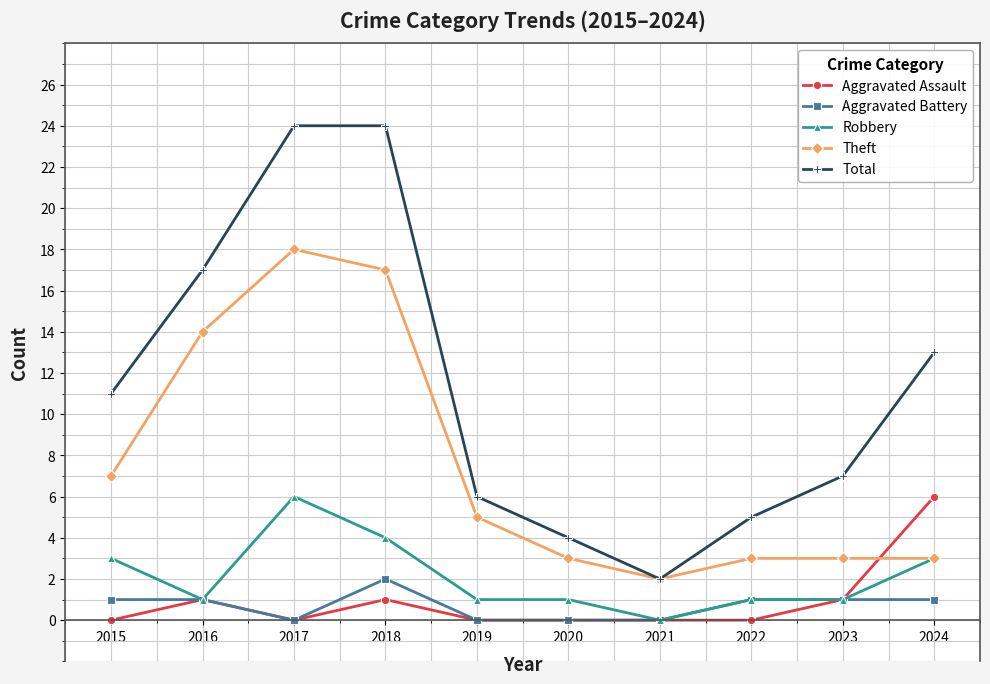

How many series are shown in this chart?

5